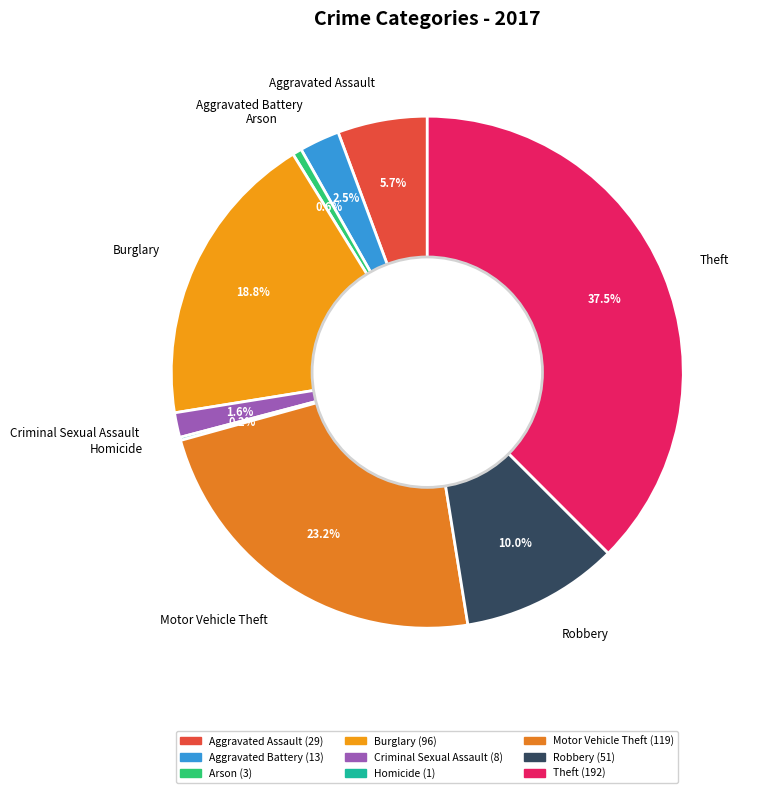

Between Aggravated Battery and Aggravated Assault, which is larger?

Aggravated Assault